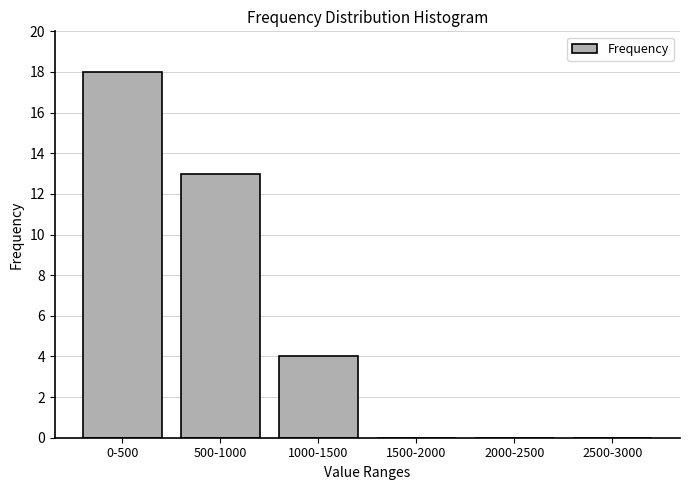

Reading left to right, list all the values displayed in this chart.

0-500=18	500-1000=13	1000-1500=4	1500-2000=0	2000-2500=0	2500-3000=0